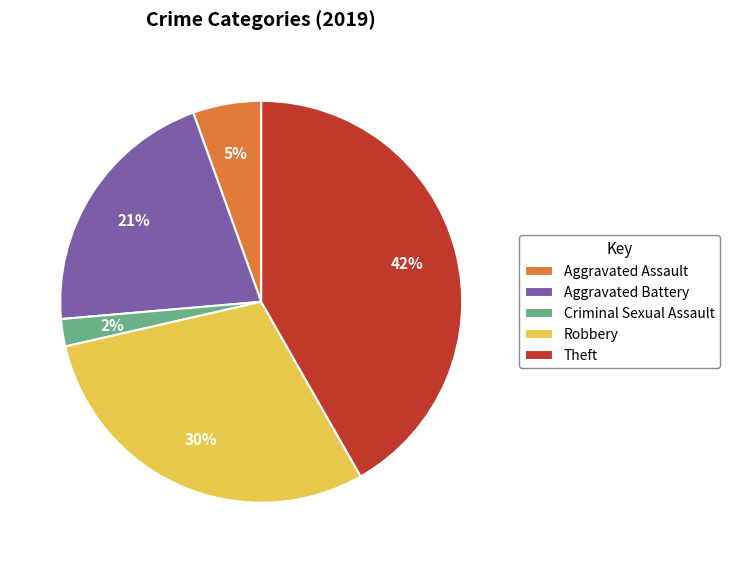

How many slices are in this pie chart?

5